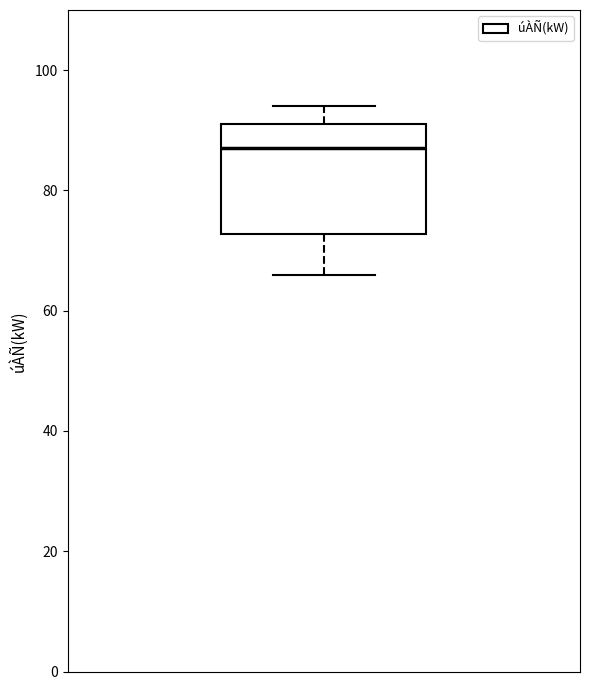

Read this box plot against the y-axis: the position of the median line, the range covered by the box, and the ends of both whiskers. The values are not printed on the chart, so give them approximately, as read against the axis.

median 88, box 72 to 92, whiskers 66 to 94